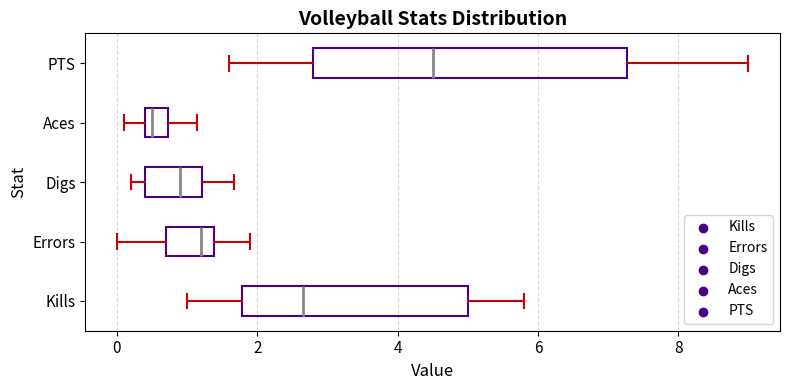

Reading bottom to top, transcribe this box plot: for each box, give where its median line is, the range the box spans, and where its two whiskers end, as read against the x-axis. The values are not printed on the chart, so give them approximately, as read against the axis.

Kills: median 2.6, box 1.8 to 5.0, whiskers 1.0 to 5.8
Errors: median 1.2, box 0.8 to 1.4, whiskers 0.0 to 2.0
Digs: median 1.0, box 0.4 to 1.2, whiskers 0.2 to 1.6
Aces: median 0.6, box 0.4 to 0.8, whiskers 0.2 to 1.2
PTS: median 4.6, box 2.8 to 7.2, whiskers 1.6 to 9.0